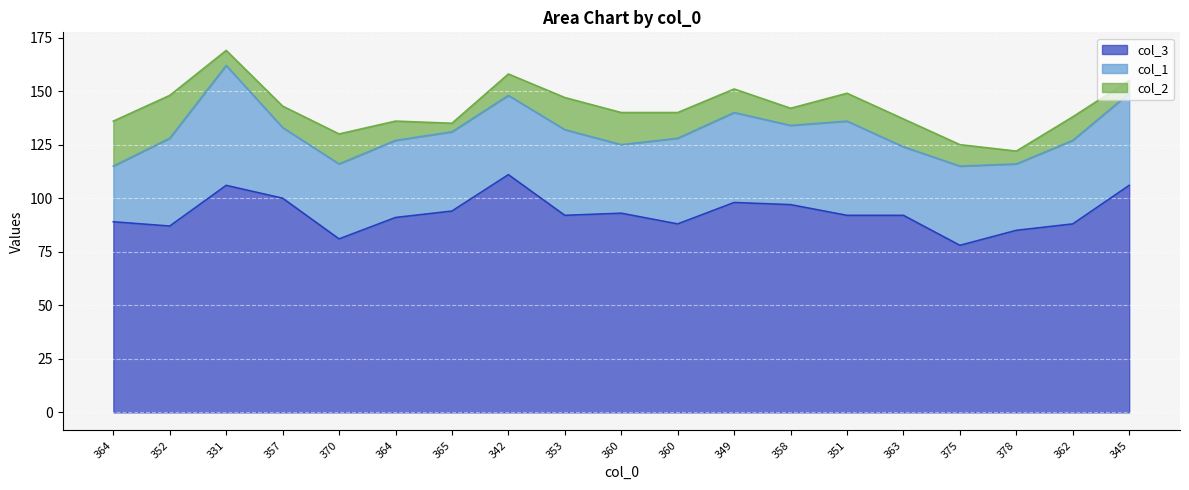

True or false: col_1 and col_3 cross at least once.

False